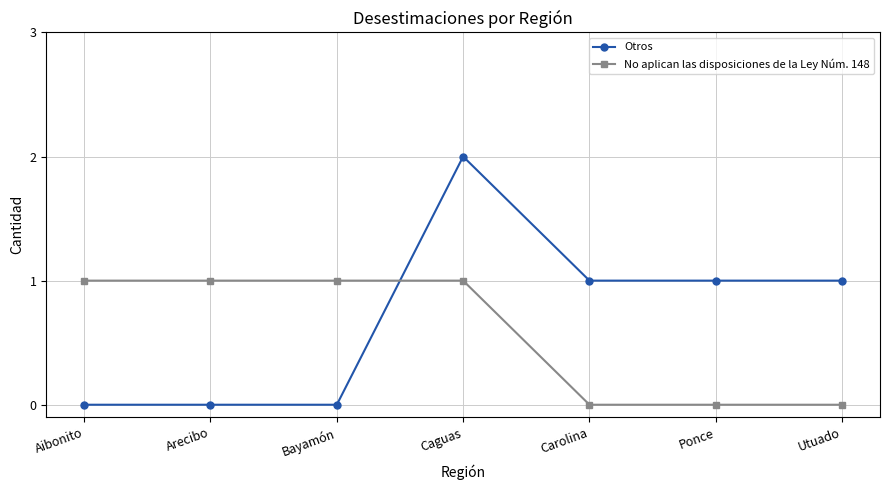

At which category is the sum across all series the highest?

Caguas